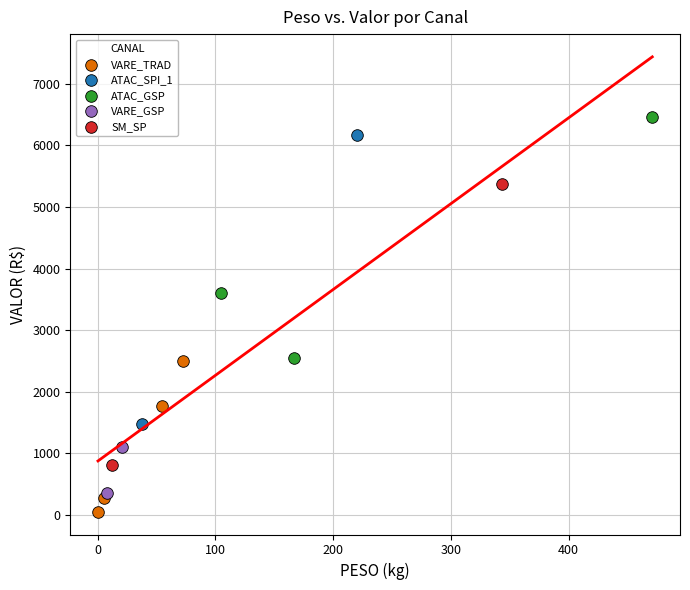

What are all the series names shown in the legend?

VARE_TRAD, ATAC_SPI_1, ATAC_GSP, VARE_GSP, SM_SP